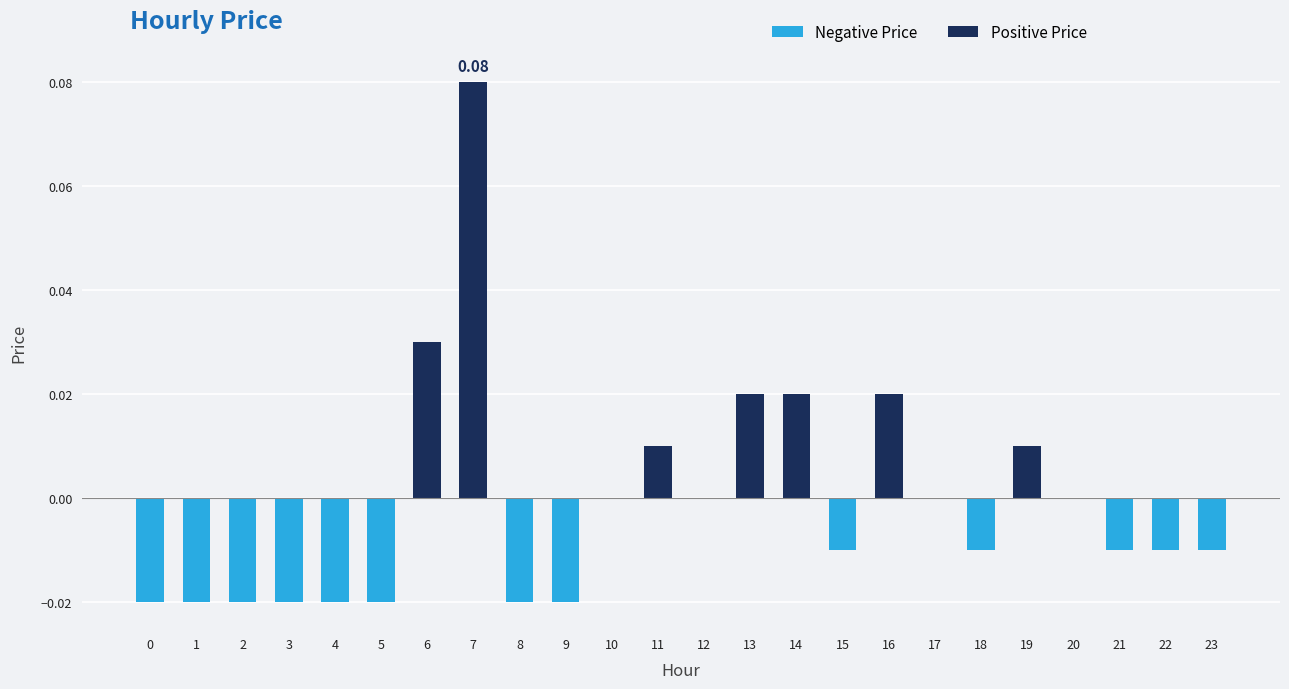

The value at 3 is -0.0. True or false?

True